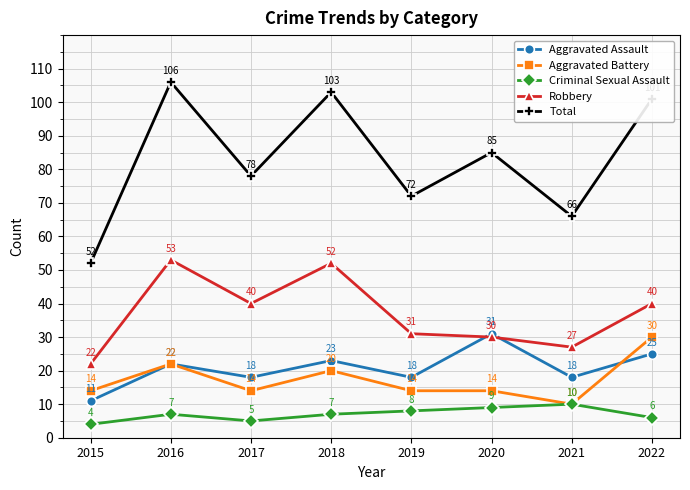

True or false: Total and Criminal Sexual Assault intersect in this chart.

False